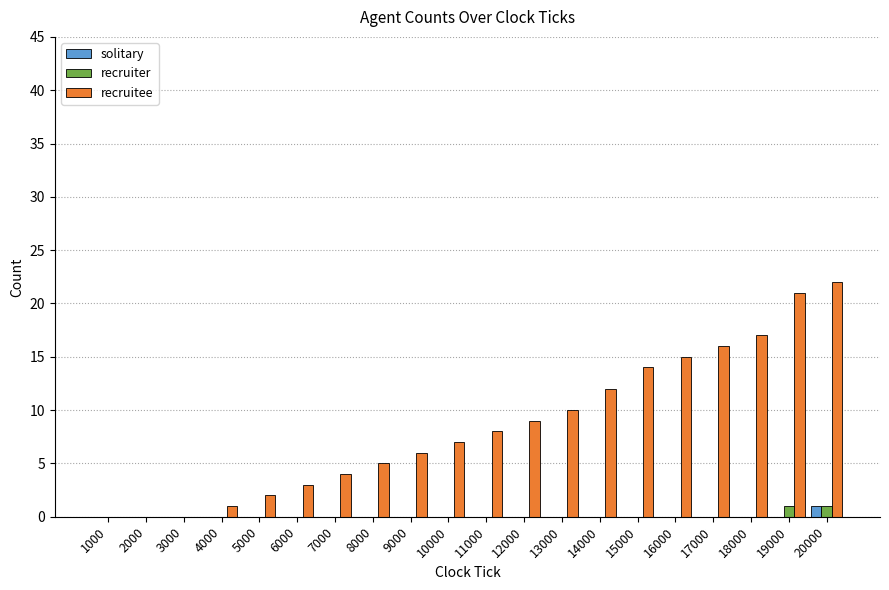

Which category has the highest value across all series?

20000